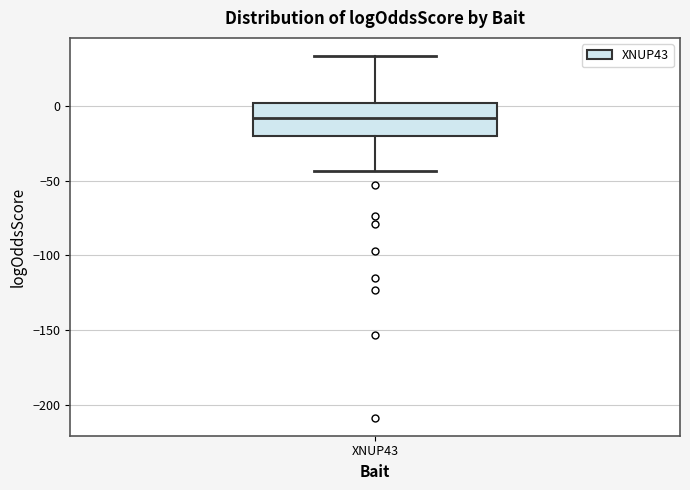

Transcribe this box plot: give where the median line is, the range the box spans, and where the two whiskers end, as read against the y-axis. The values are not printed on the chart, so give them approximately, as read against the axis.

median -10, box -20 to 0, whiskers -45 to 35